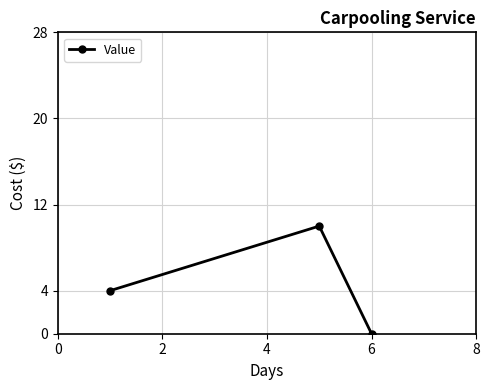

What is the difference between the maximum and second lowest values?

6